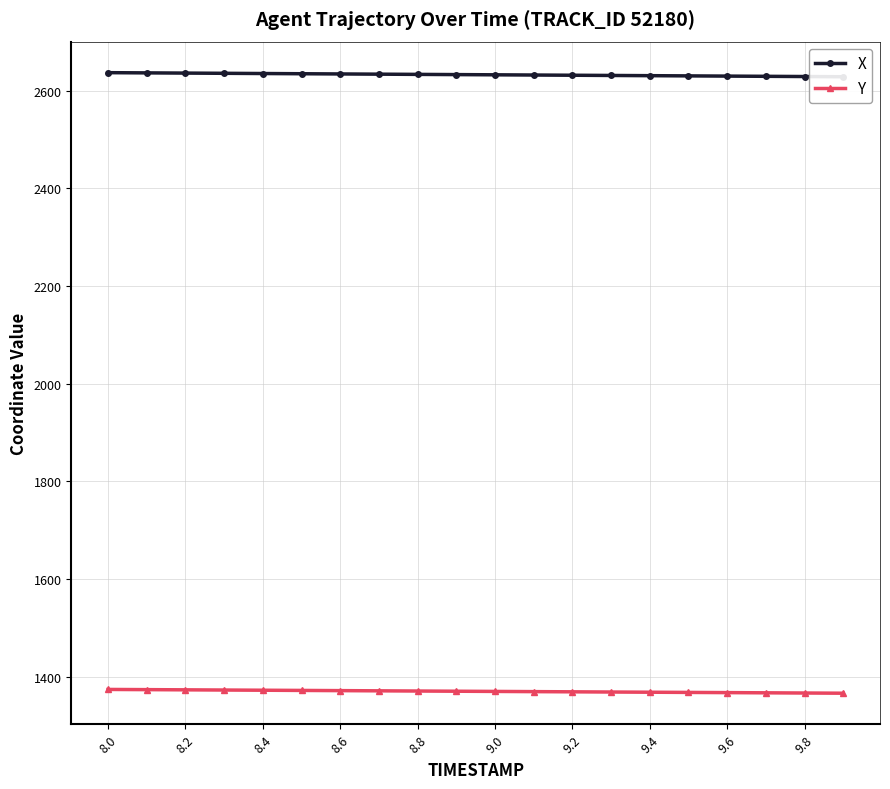

What is the lowest value of the Y series?

1366.1